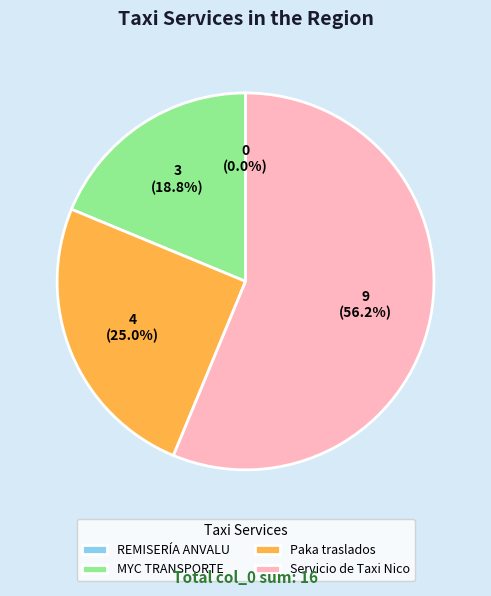

Do MYC TRANSPORTE and REMISERÍA ANVALU together represent more than half of the pie?

No